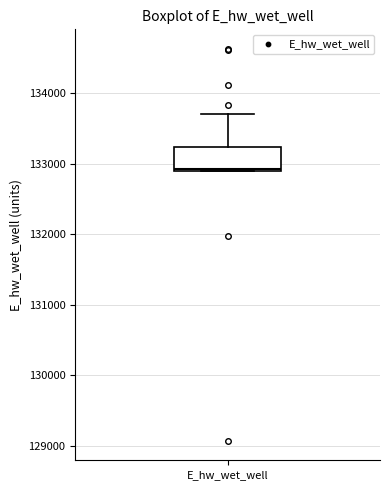

Where is the upper edge of the box for E_hw_wet_well on the y-axis? The values are not printed on the chart, so give them approximately, as read against the axis.

133200